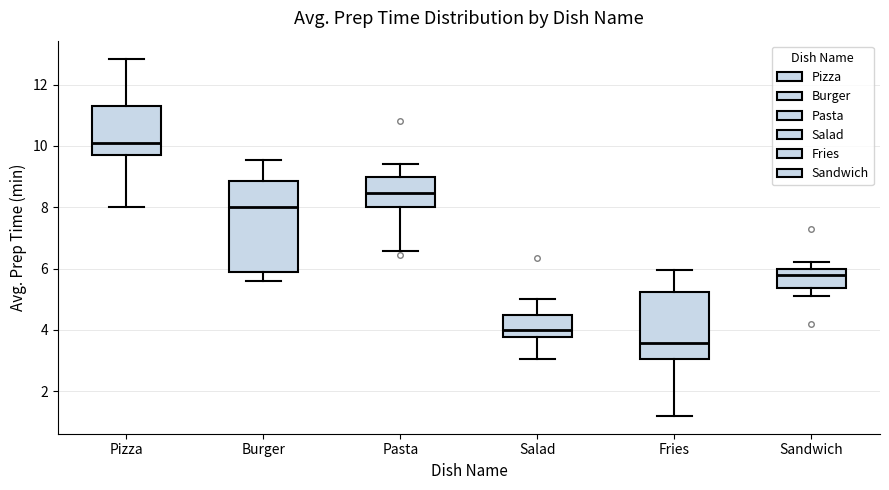

Reading left to right, read every box against the y-axis: the position of its median line, the range the box covers, and the ends of its whiskers. The values are not printed on the chart, so give them approximately, as read against the axis.

Pizza: median 10.2, box 9.8 to 11.4, whiskers 8.0 to 12.8
Burger: median 8.0, box 5.8 to 8.8, whiskers 5.6 to 9.6
Pasta: median 8.4, box 8.0 to 9.0, whiskers 6.6 to 9.4
Salad: median 4.0, box 3.8 to 4.6, whiskers 3.0 to 5.0
Fries: median 3.6, box 3.0 to 5.2, whiskers 1.2 to 6.0
Sandwich: median 5.8, box 5.4 to 6.0, whiskers 5.2 to 6.2